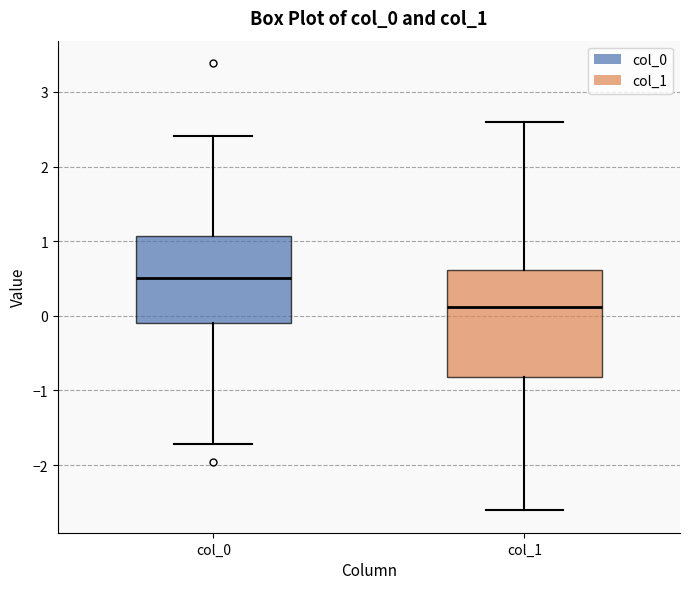

Which box has the highest median line?

col_0